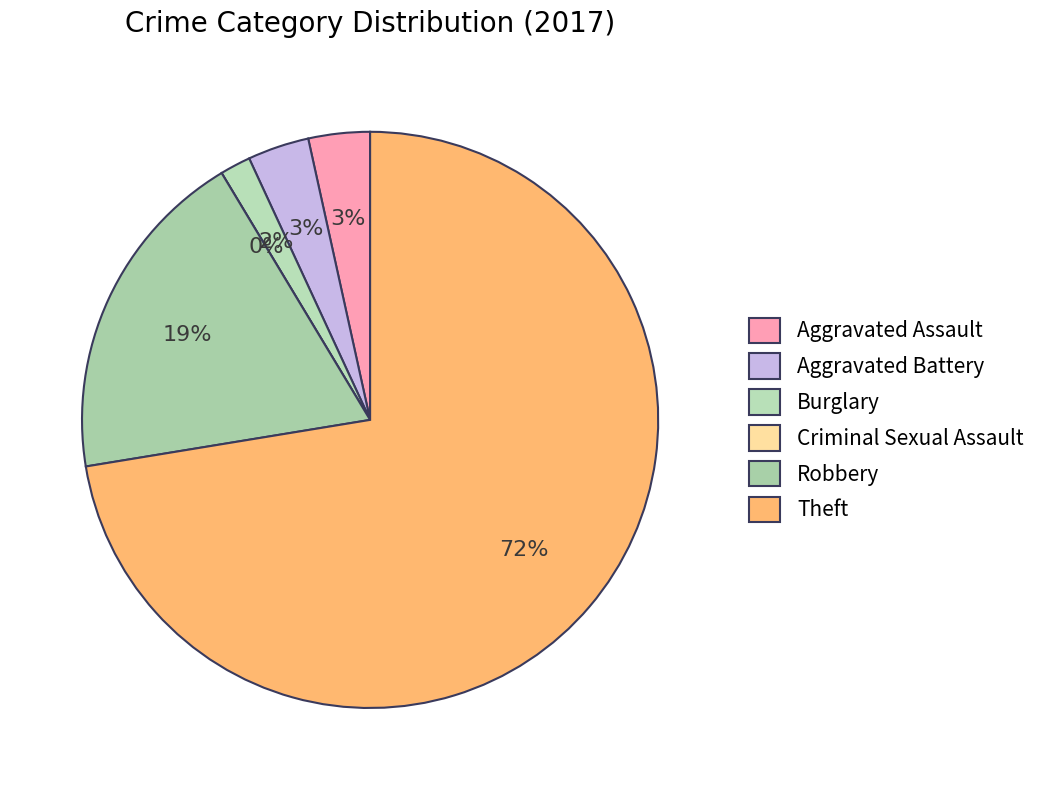

Rank the categories by value from highest to lowest.

Theft, Robbery, Aggravated Assault, Aggravated Battery, Burglary, Criminal Sexual Assault